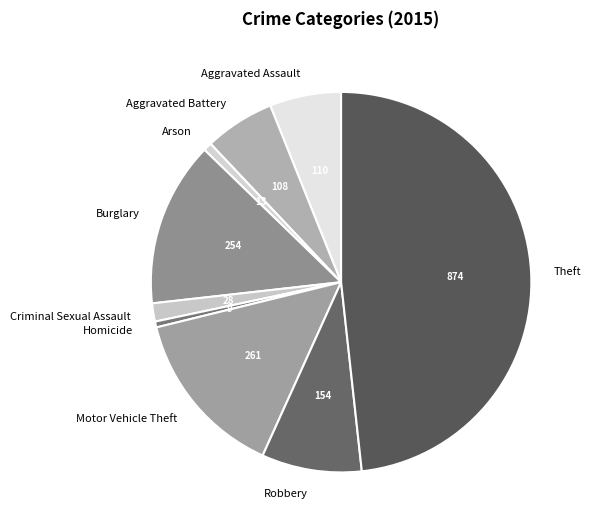

True or false: Theft accounts for 48% of the total.

True